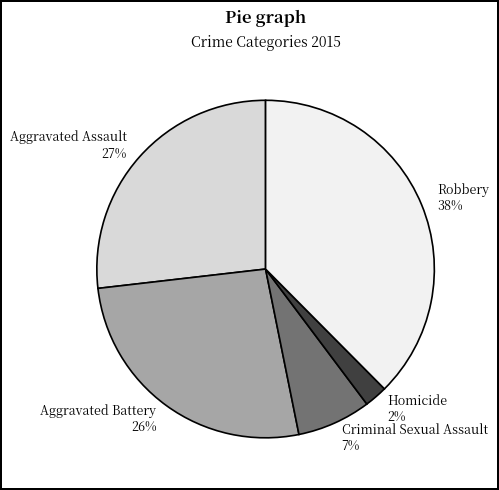

To the nearest percent, what portion does Aggravated Assault represent?

27%